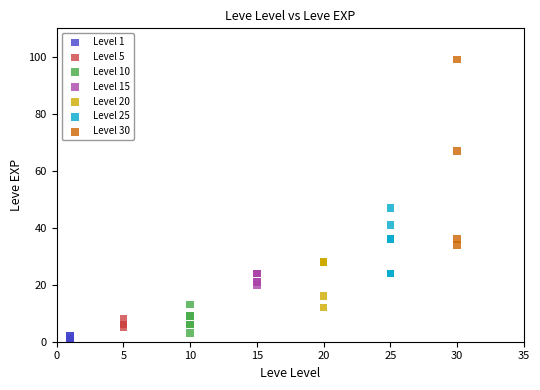

Which series contains the highest Y value?

Level 30